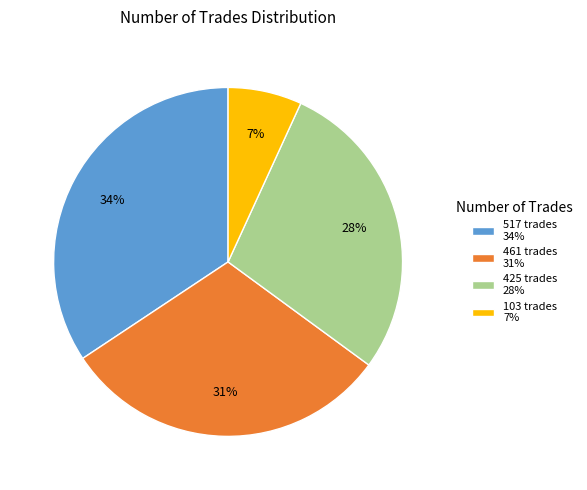

What is the largest slice in the pie chart?

517